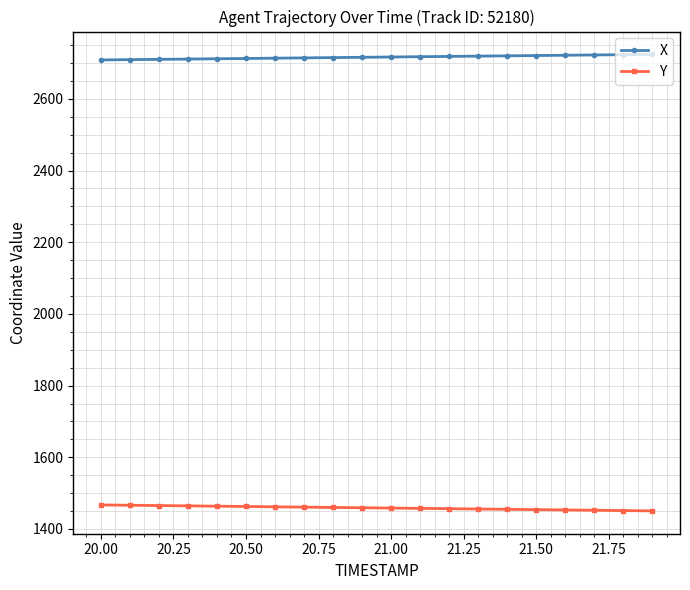

What is the value of the X point at the 18th from the left?

2722.4